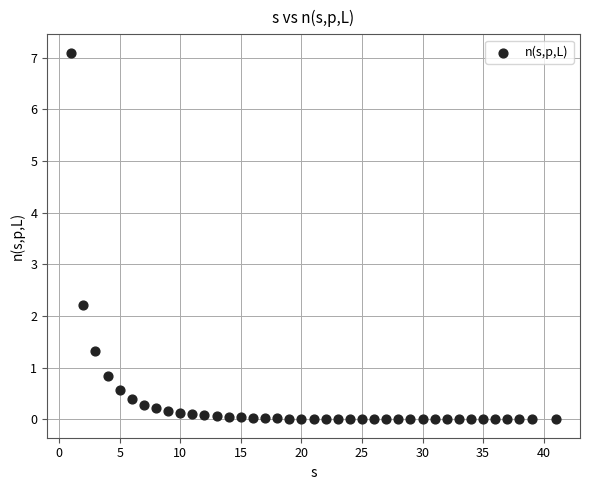

What is the range of Y values (max minus min)?

7.1